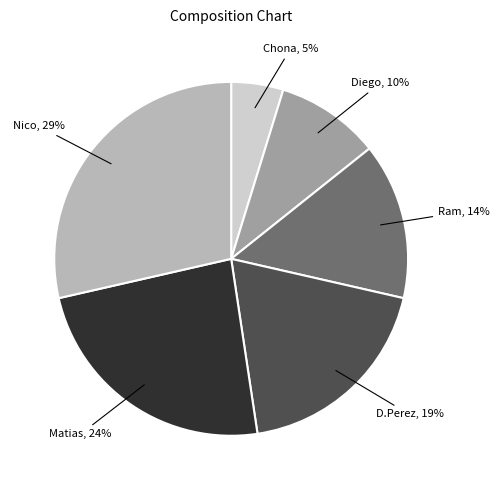

Does any single category account for the majority?

No